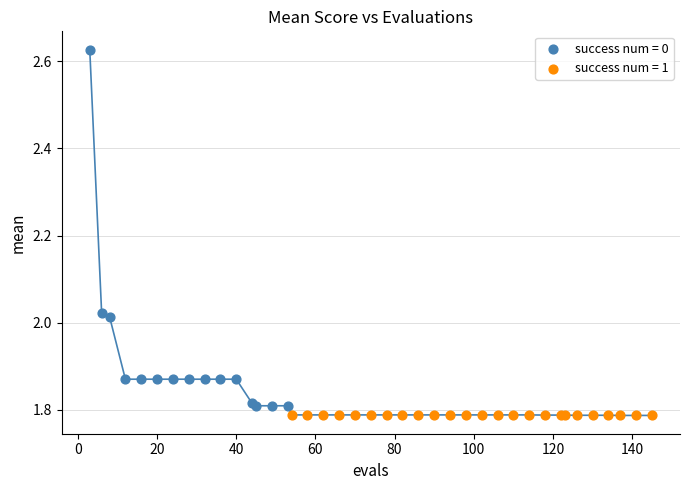

Which series has the widest spread of Y values?

success num = 0